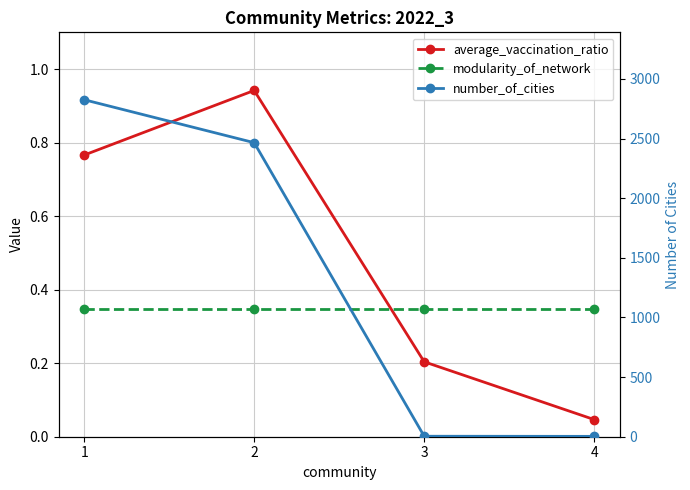

What is the difference between the second highest and second lowest values in the average_vaccination_ratio series?

0.6